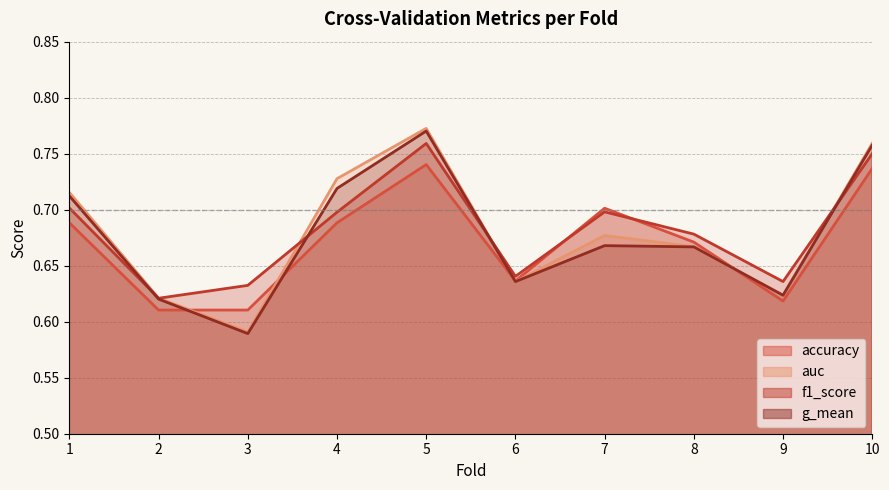

What is the sum of all g_mean values?

6.8